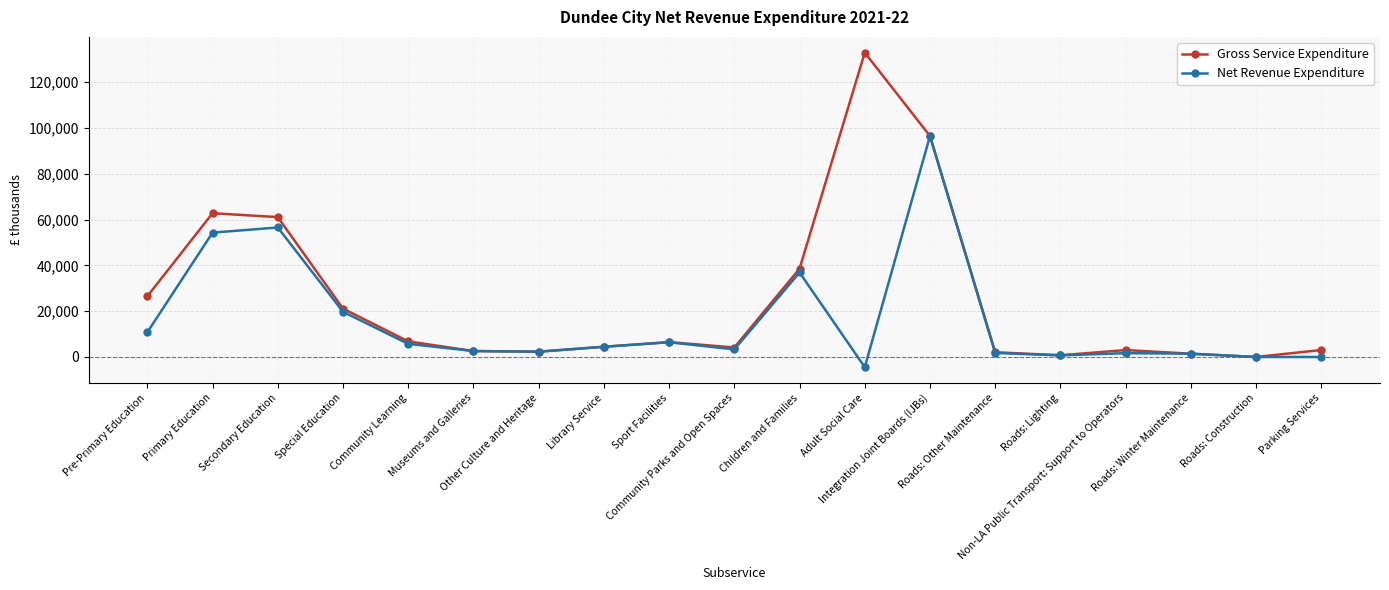

True or false: Gross Service Expenditure has more than 1 points higher than both neighbors.

True